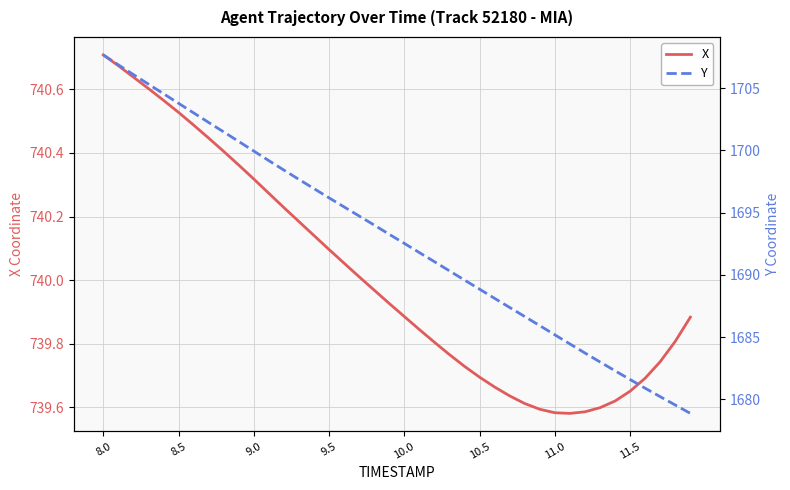

At which label does X reach its peak?

8.0